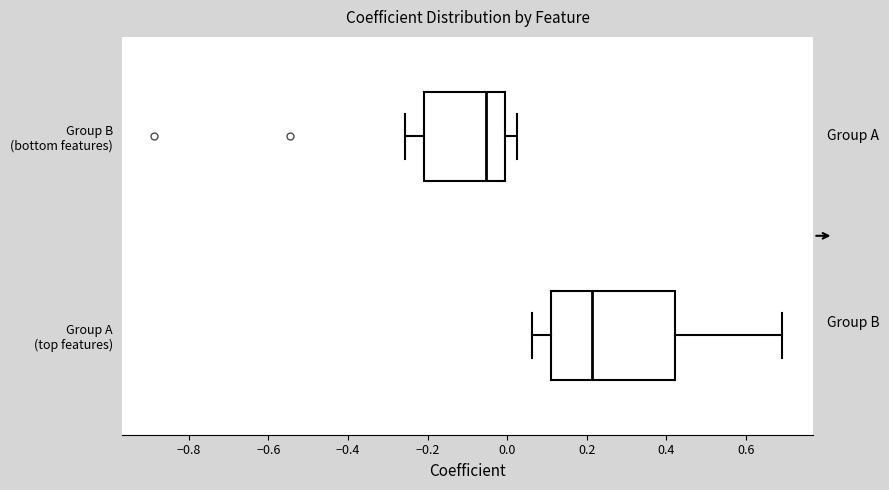

Reading bottom to top, transcribe this box plot: for each box, give where its median line is, the range the box spans, and where its two whiskers end, as read against the x-axis. The values are not printed on the chart, so give them approximately, as read against the axis.

Group A (top features): median 0.22, box 0.12 to 0.42, whiskers 0.06 to 0.70
Group B (bottom features): median -0.06, box -0.20 to 0.00, whiskers -0.26 to 0.02